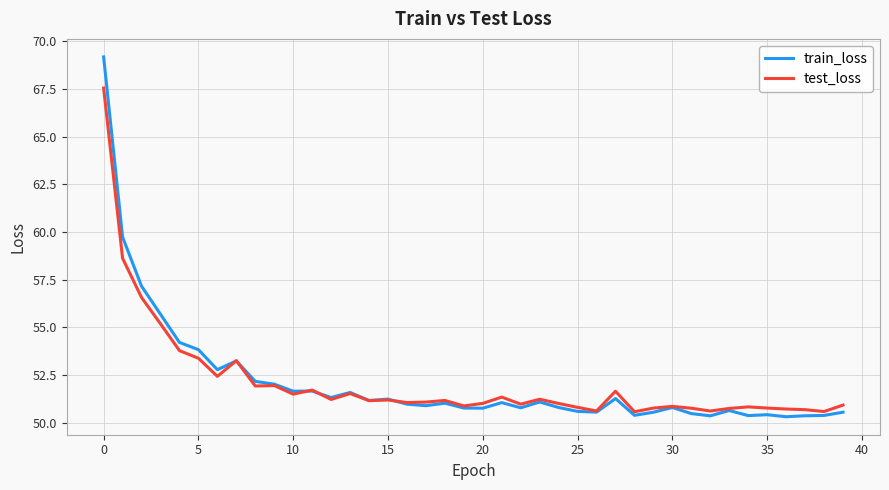

Which series has the widest spread of values?

train_loss